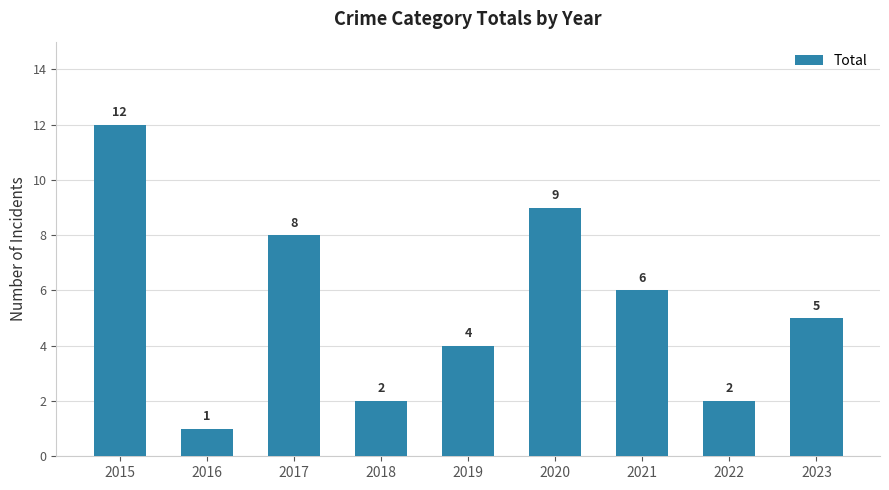

How many data points are less than 5?

4